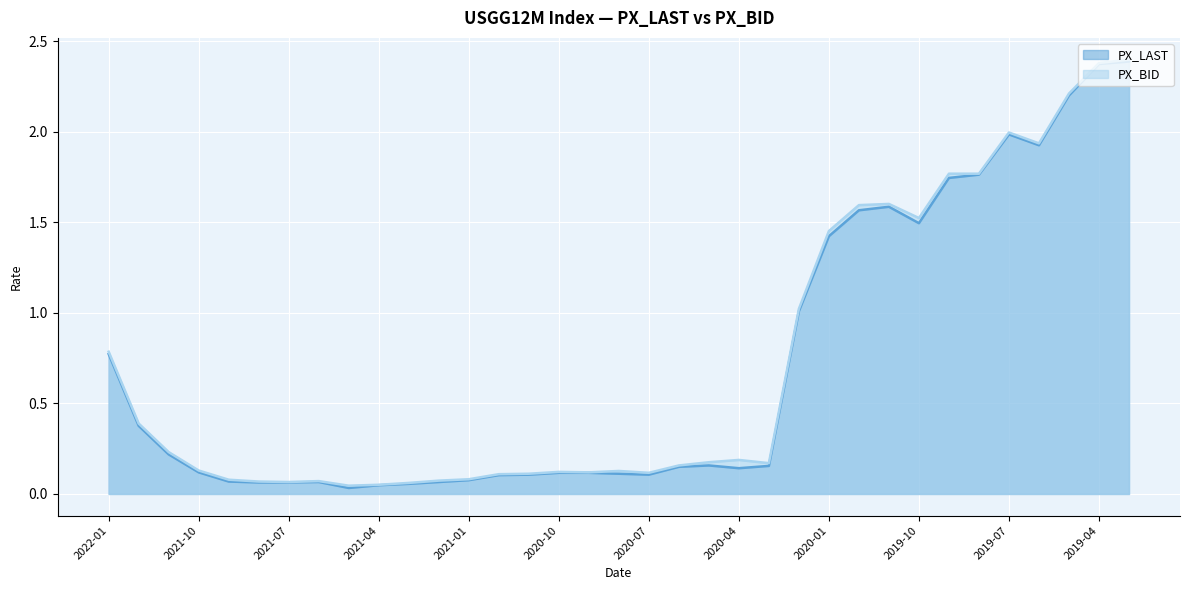

Rank the categories by PX_BID value from highest to lowest.

2019-03, 2019-04, 2019-05, 2019-07, 2019-06, 2019-09, 2019-08, 2019-11, 2019-12, 2019-10, 2020-01, 2020-02, 2022-01, 2021-12, 2021-11, 2020-04, 2020-05, 2020-03, 2020-06, 2021-10, 2020-08, 2020-10, 2020-09, 2020-07, 2020-11, 2020-12, 2021-01, 2021-09, 2021-02, 2021-06, 2021-08, 2021-07, 2021-03, 2021-04, 2021-05